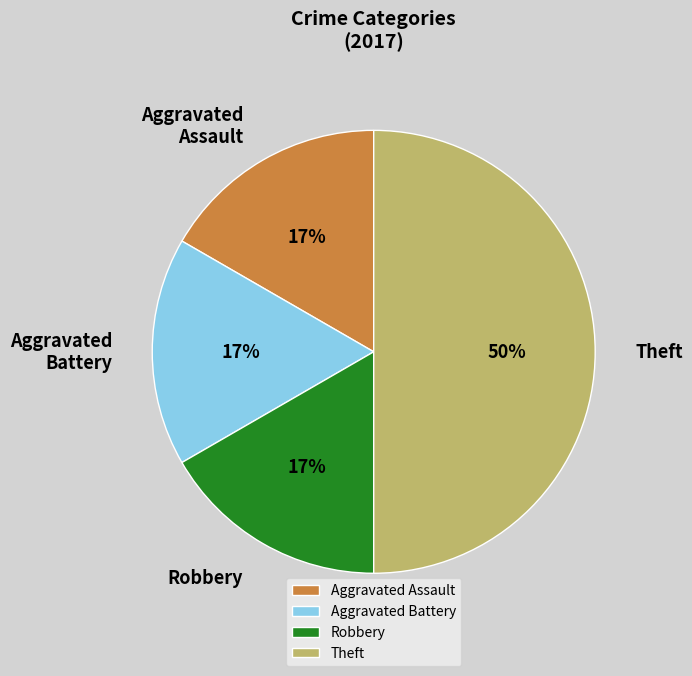

Which has a higher value, Aggravated Assault or Theft?

Theft